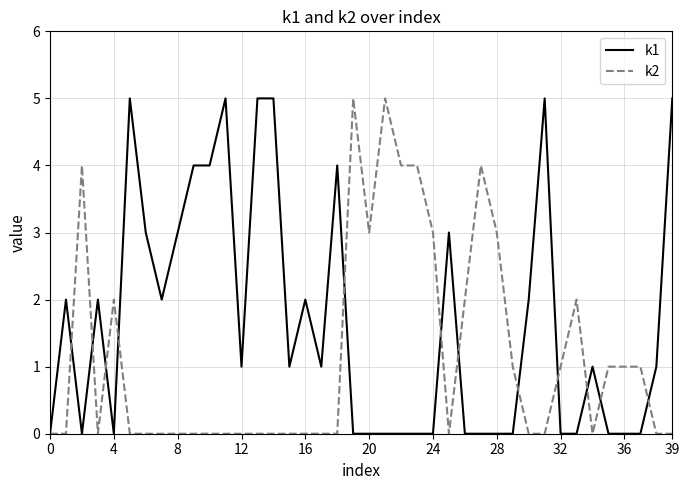

Which series ends up on top after the final intersection of k1 and k2?

k1